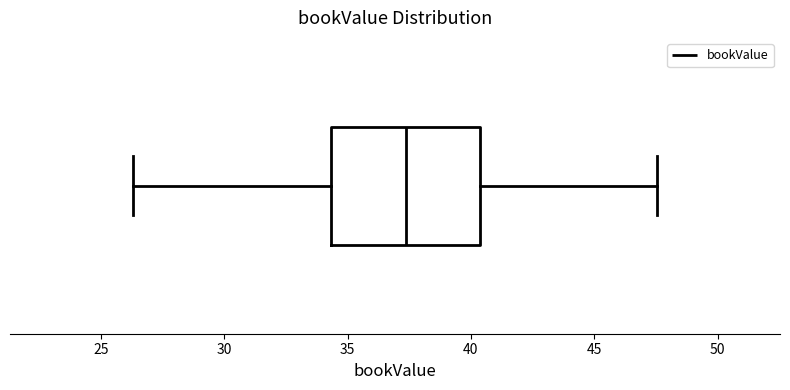

Where does the right whisker of the box end on the x-axis? The values are not printed on the chart, so give them approximately, as read against the axis.

47.5